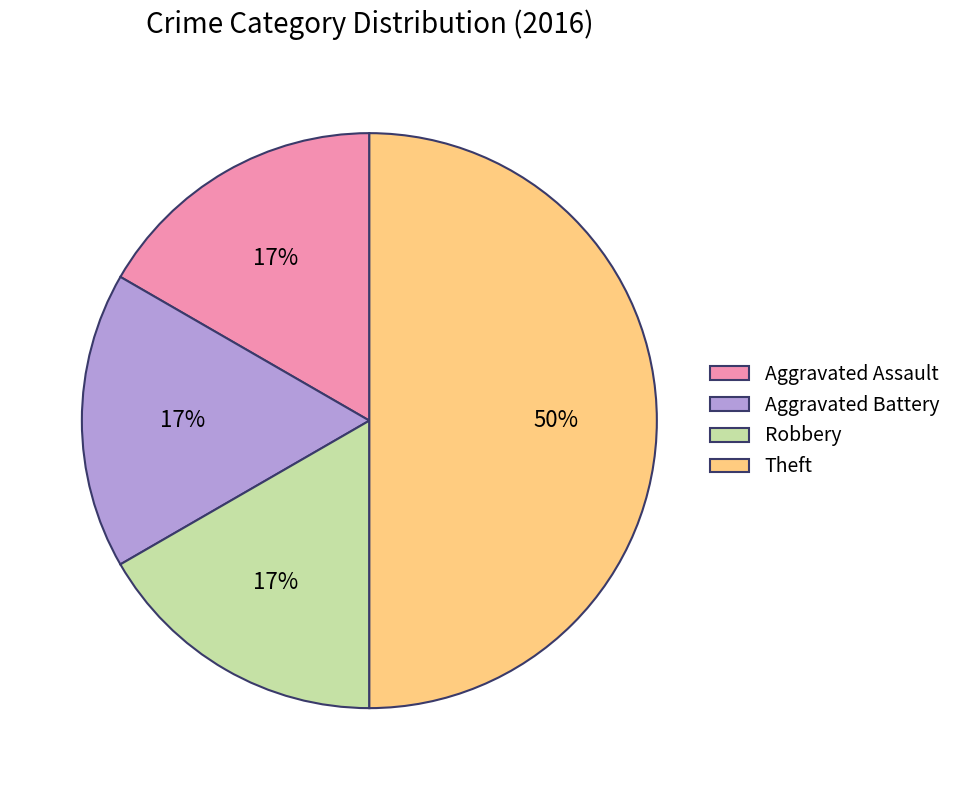

Is it true that Aggravated Battery is 17% of the pie?

True